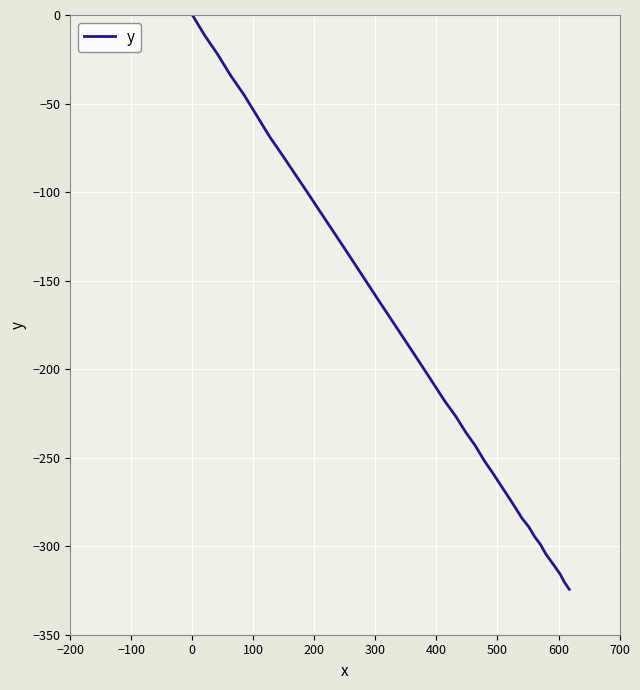

What is the difference between the maximum and minimum values?

324.3